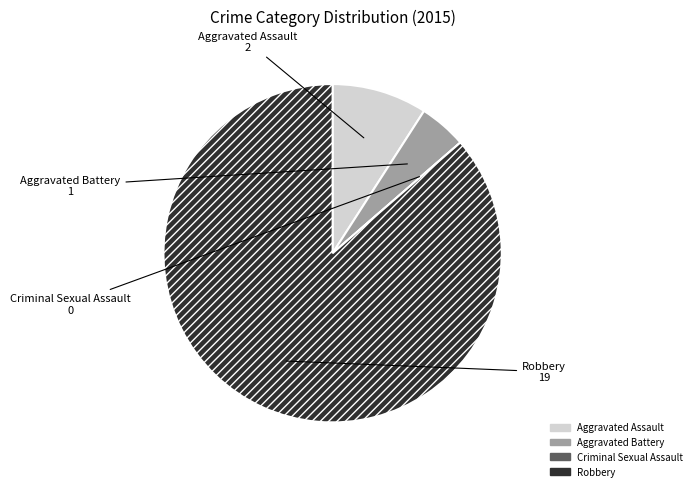

Which has a higher value, Aggravated Assault or Robbery?

Robbery